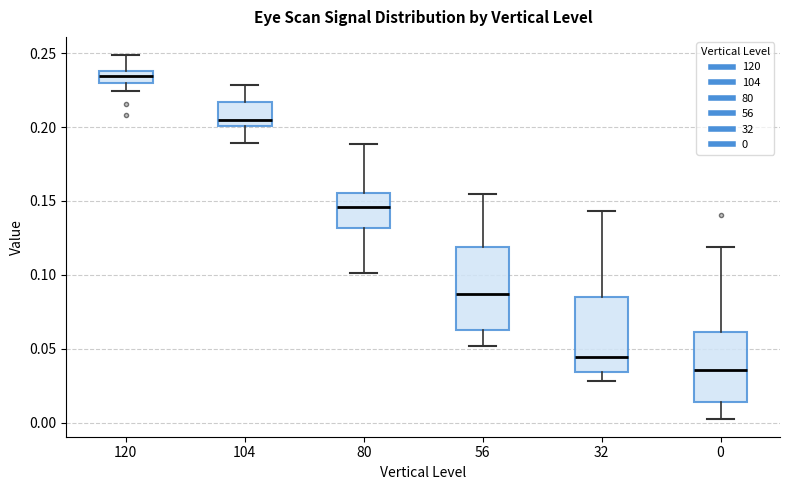

Which box is the tallest, from its lower edge to its upper edge?

56